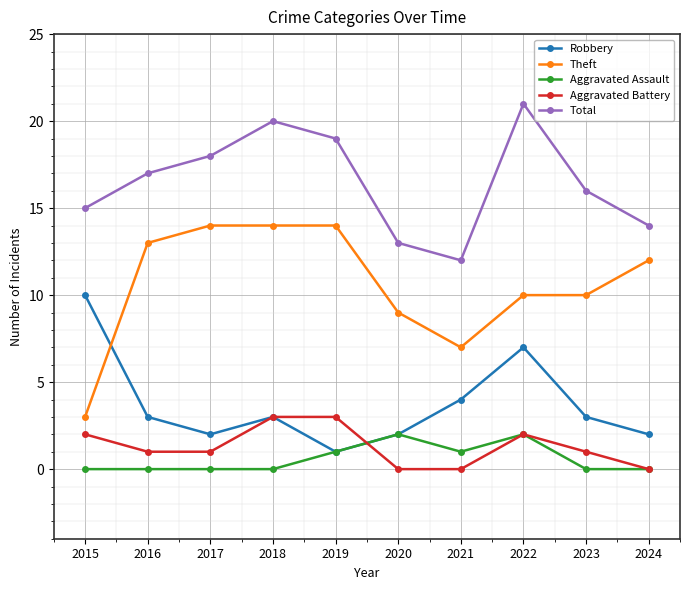

Which series has the largest range (max minus min)?

Theft